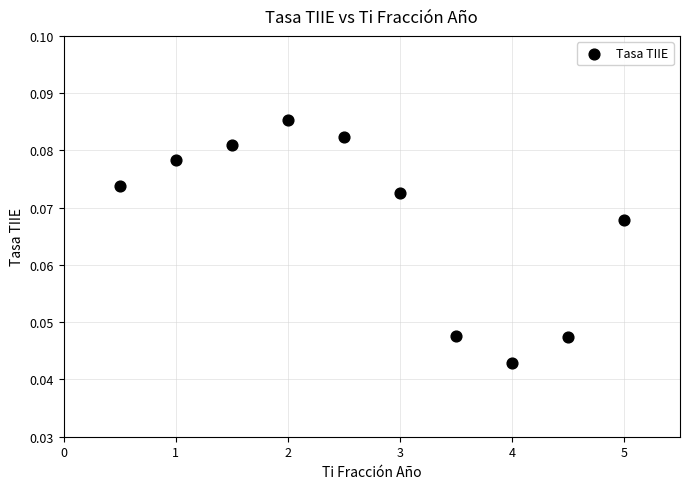

What is the range of X values (max minus min)?

4.5